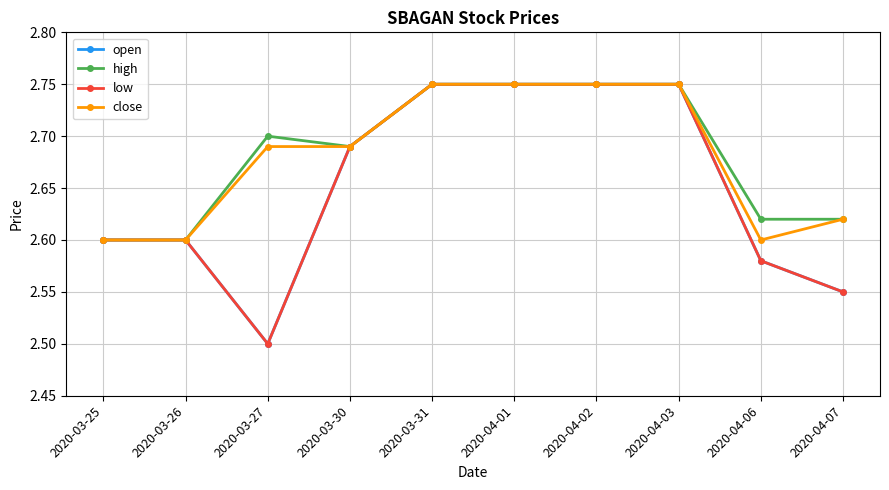

At how many categories does at least one series exceed 2?

10